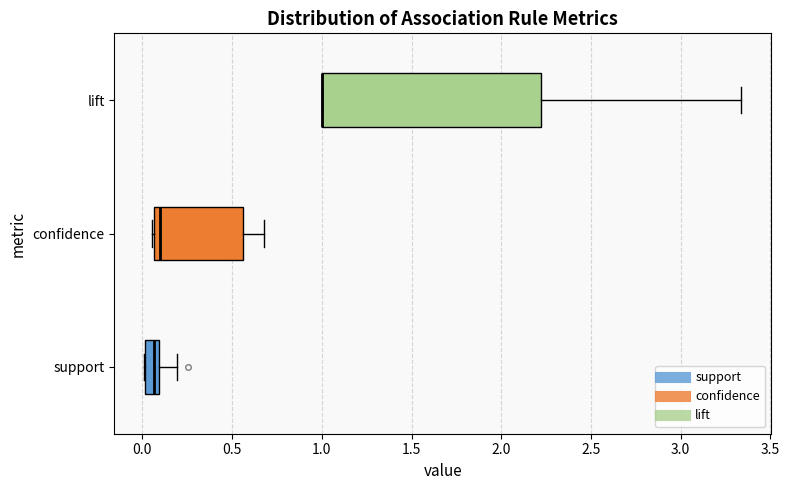

Where does the median line of the box for support sit on the x-axis? The values are not printed on the chart, so give them approximately, as read against the axis.

0.05